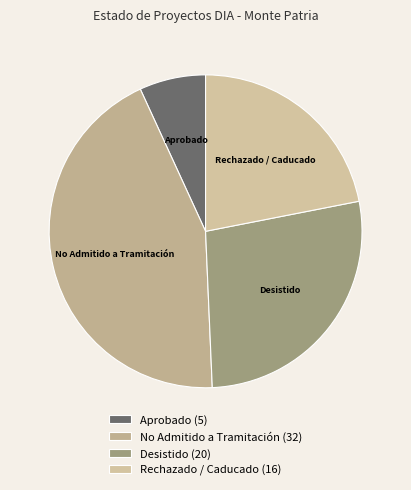

Which slice is the largest?

No Admitido a Tramitación